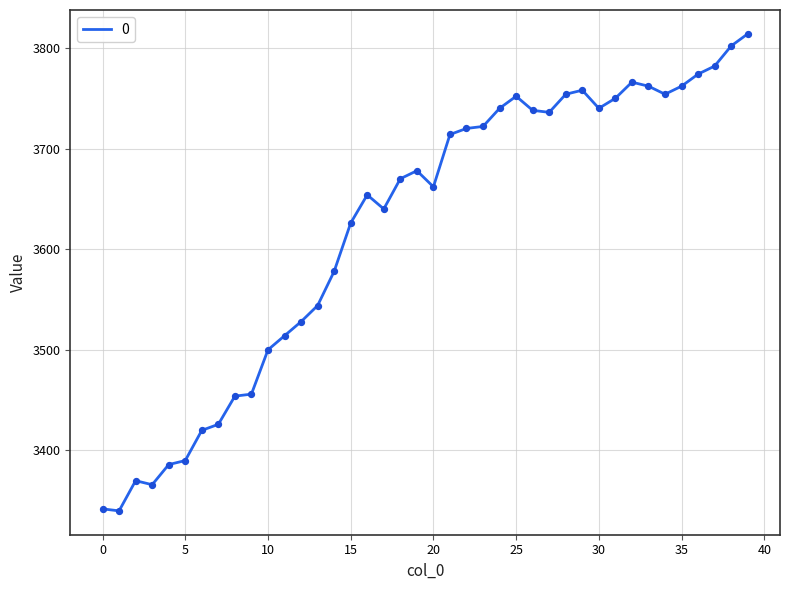

What is the difference between the maximum and minimum values?

474